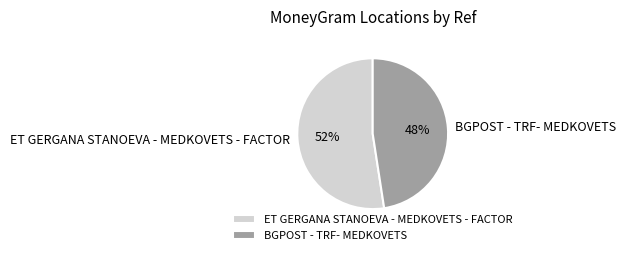

Which slice is the smallest?

BGPOST - TRF- MEDKOVETS